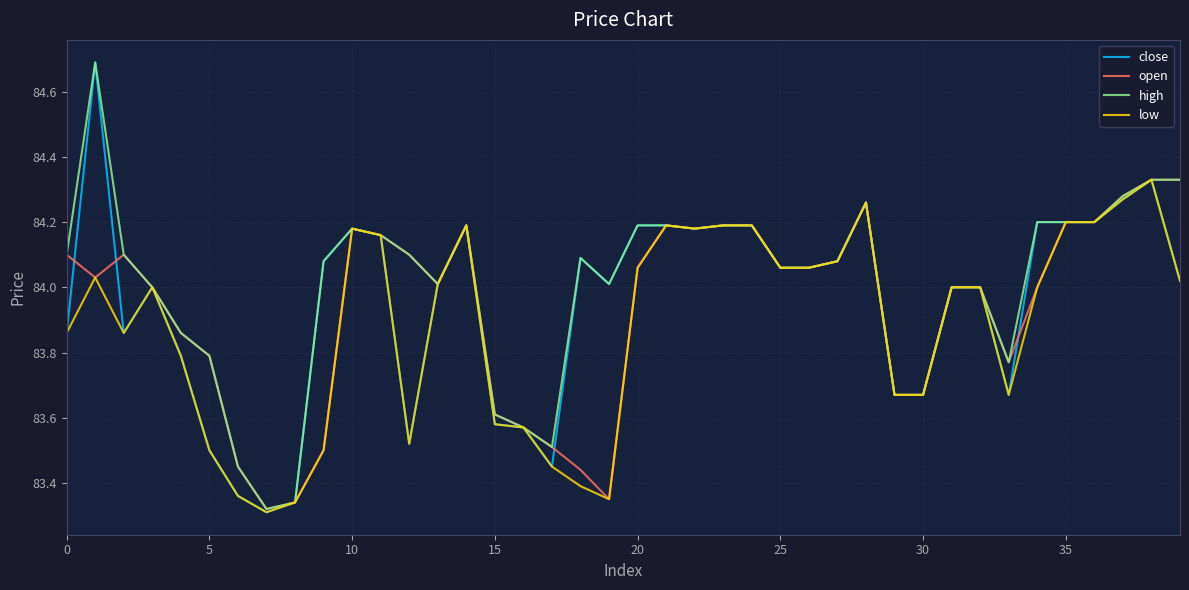

What is the difference between the second highest and second lowest values in the open series?

1.0